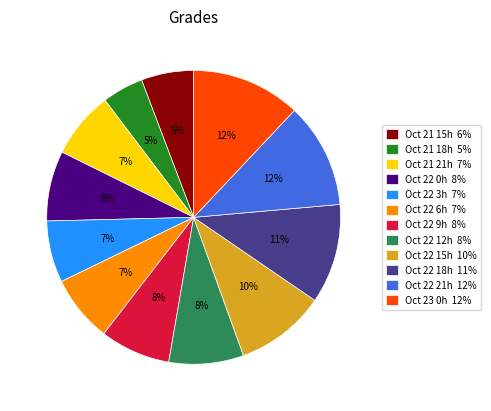

Does any single category account for the majority?

No